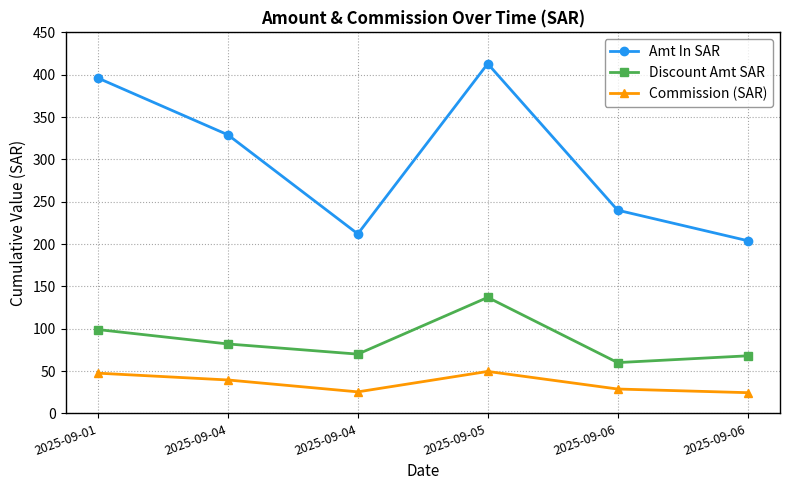

What is the greatest value displayed?

413.0